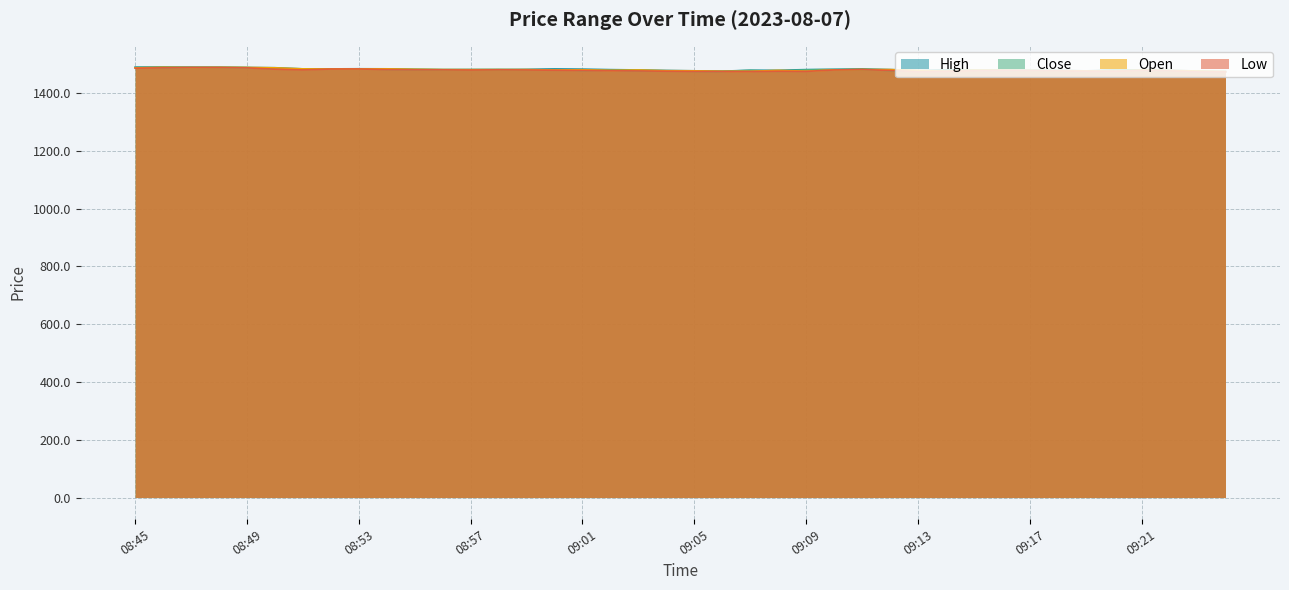

How many lines are shown in the chart?

4